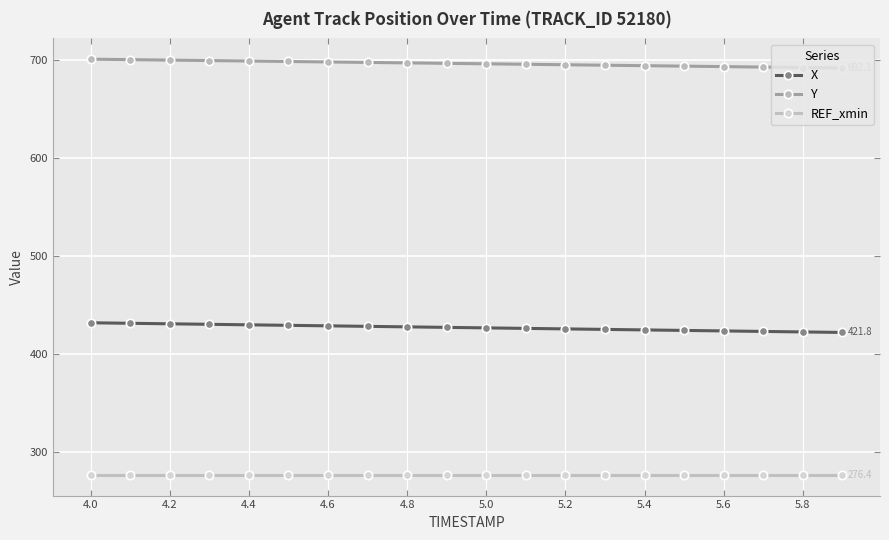

What is the value of the Y point at the 12th from the left?

695.9